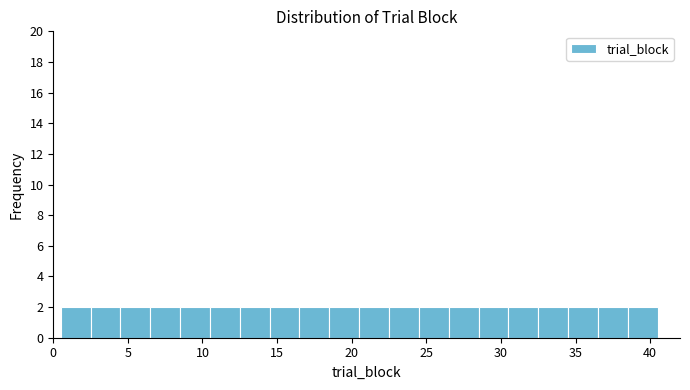

What is the height of the bar covering 2.5 to 4.5 on the x-axis? The values are not printed on the chart, so give them approximately, as read against the axis.

2